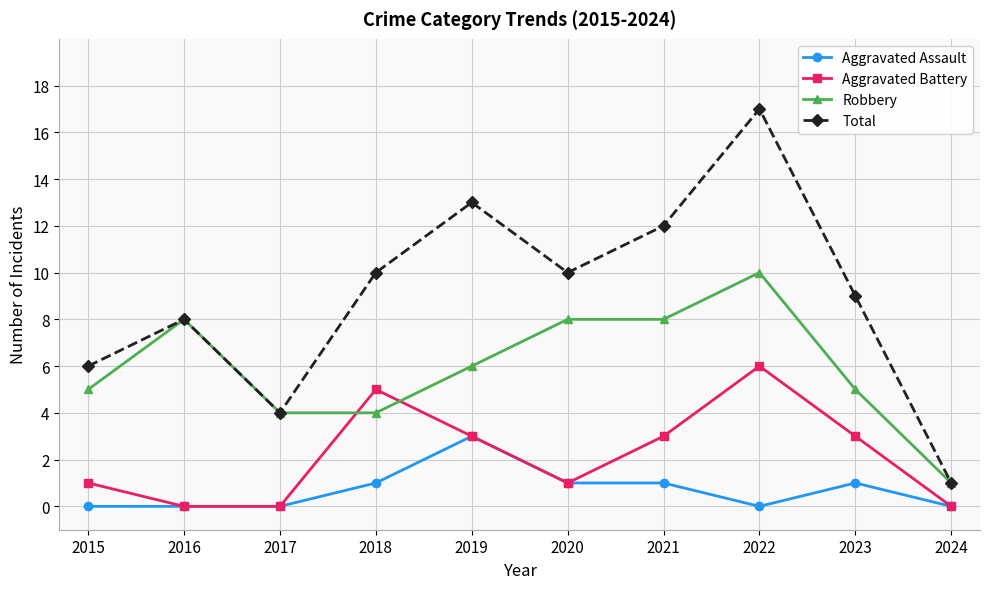

How many times do Robbery and Aggravated Battery cross each other?

2